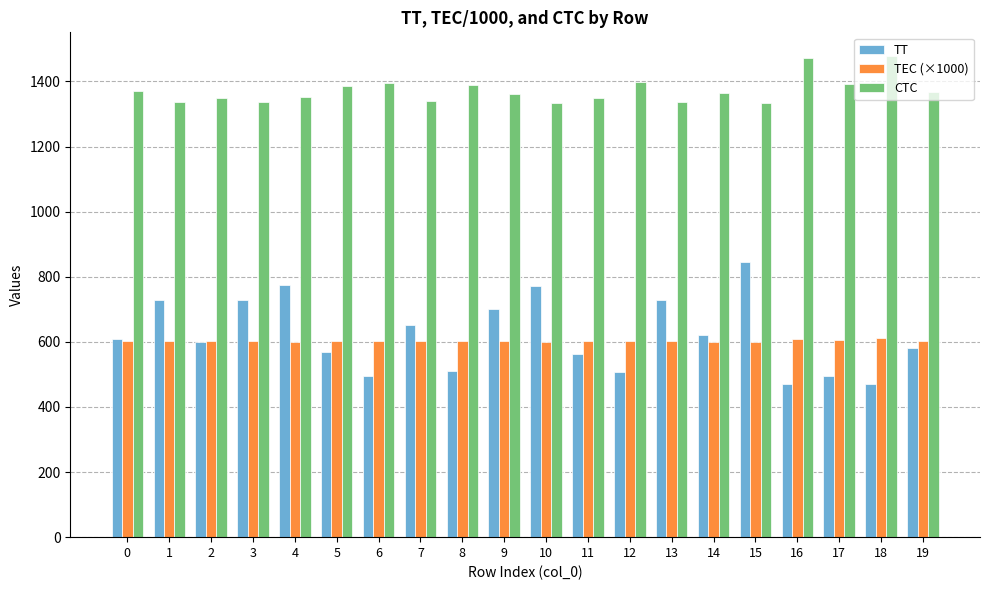

Which series has the largest range (max minus min)?

TT